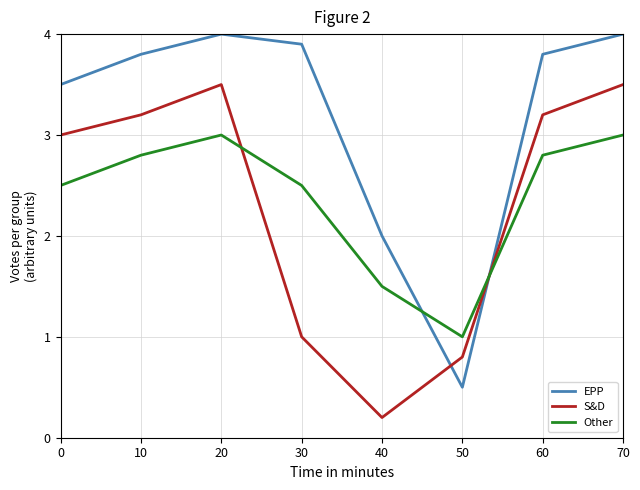

The value of S&D at 30 is 1.6. True or false?

False